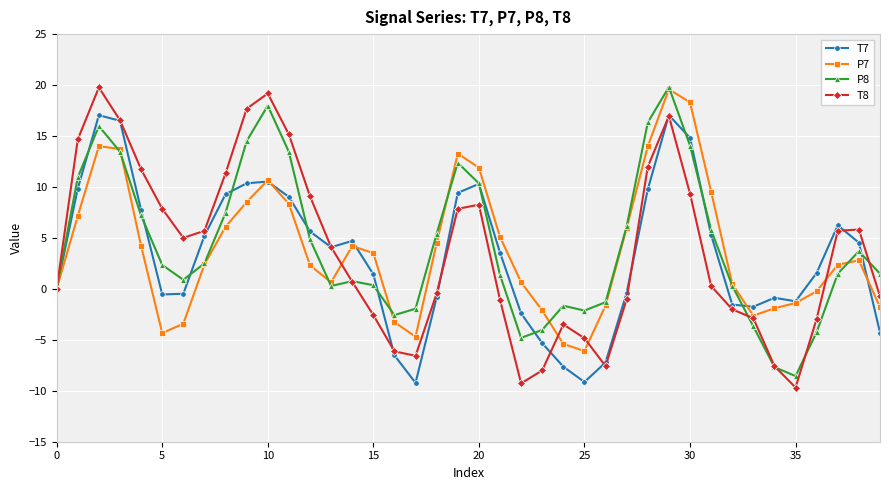

True or false: T8 has more than 2 interior local peaks.

True